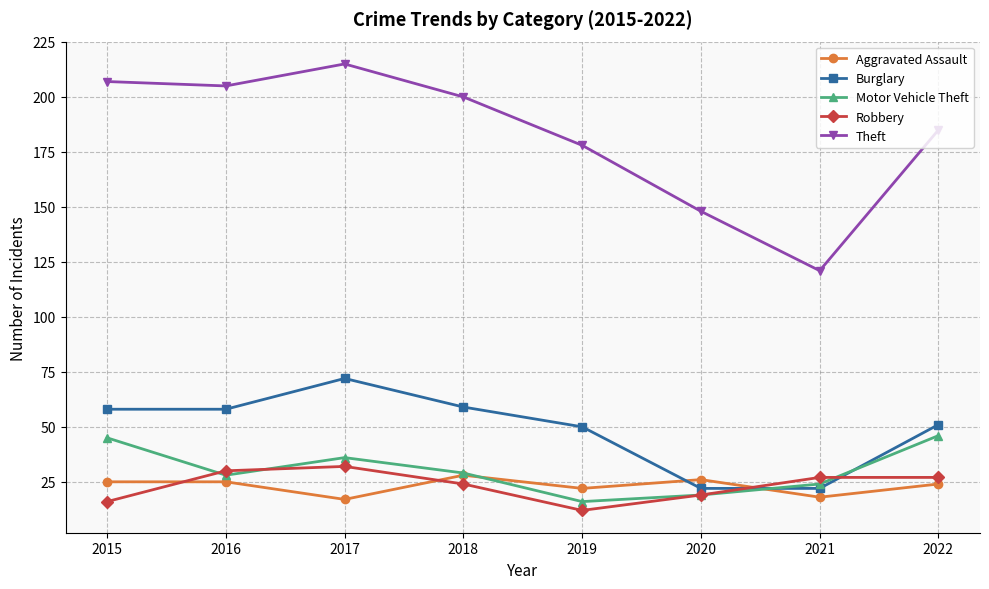

In Burglary, how many points are higher than both neighbors (excluding endpoints)?

1